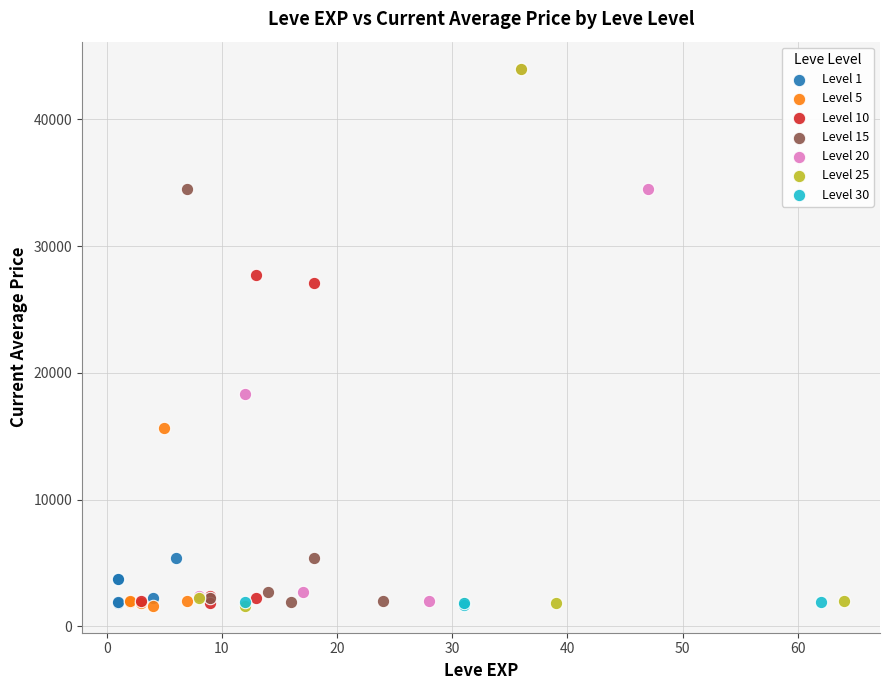

What are all the series names shown in the legend?

Level 1, Level 5, Level 10, Level 15, Level 20, Level 25, Level 30